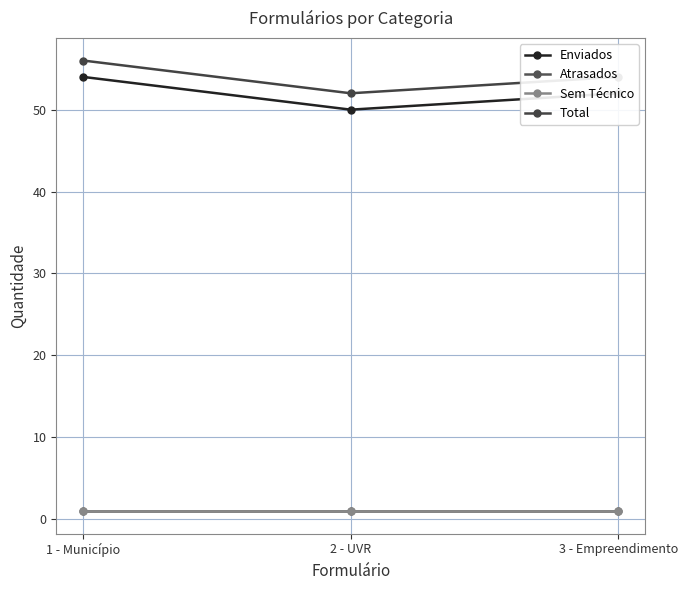

Which has a higher value, 3 - Empreendimento or 1 - Município?

1 - Município